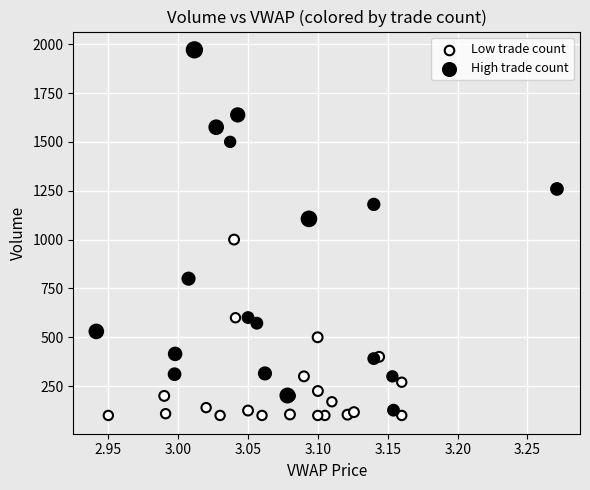

Which series has the widest spread of Y values?

High trade count